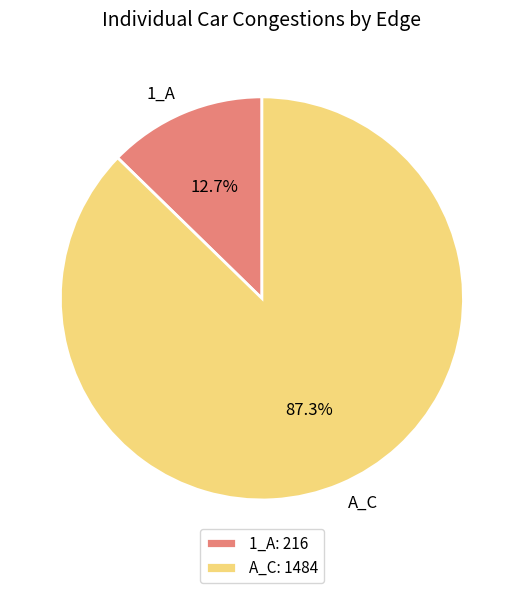

Rank the categories by value from lowest to highest.

1_A, A_C